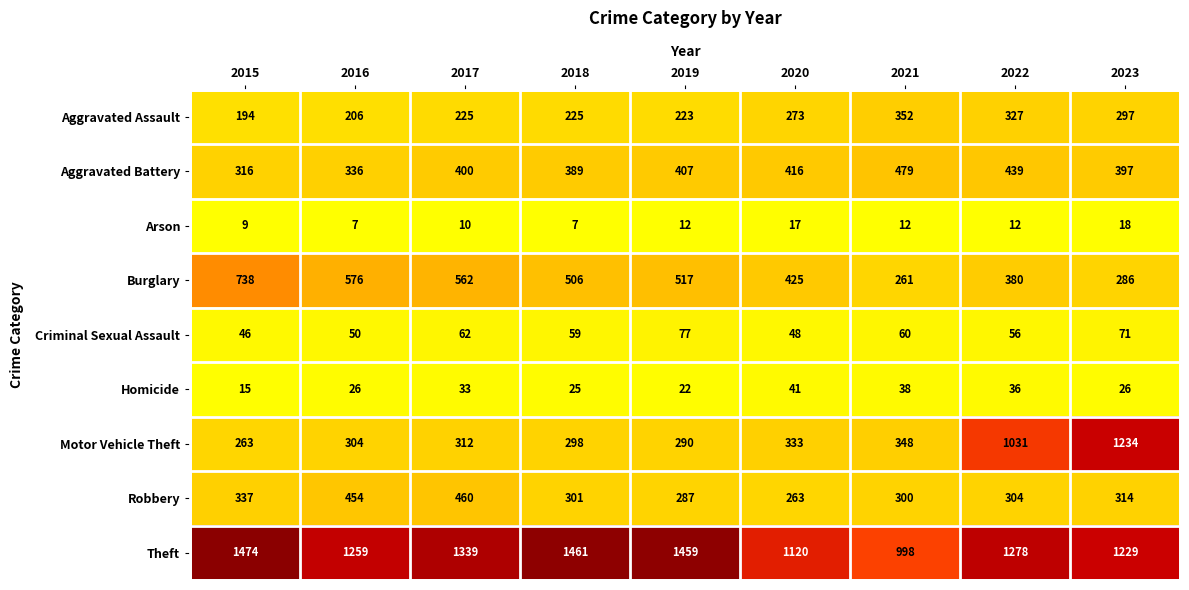

At 2022, list the series in order from smallest to largest.

Arson, Homicide, Criminal Sexual Assault, Robbery, Aggravated Assault, Burglary, Aggravated Battery, Motor Vehicle Theft, Theft